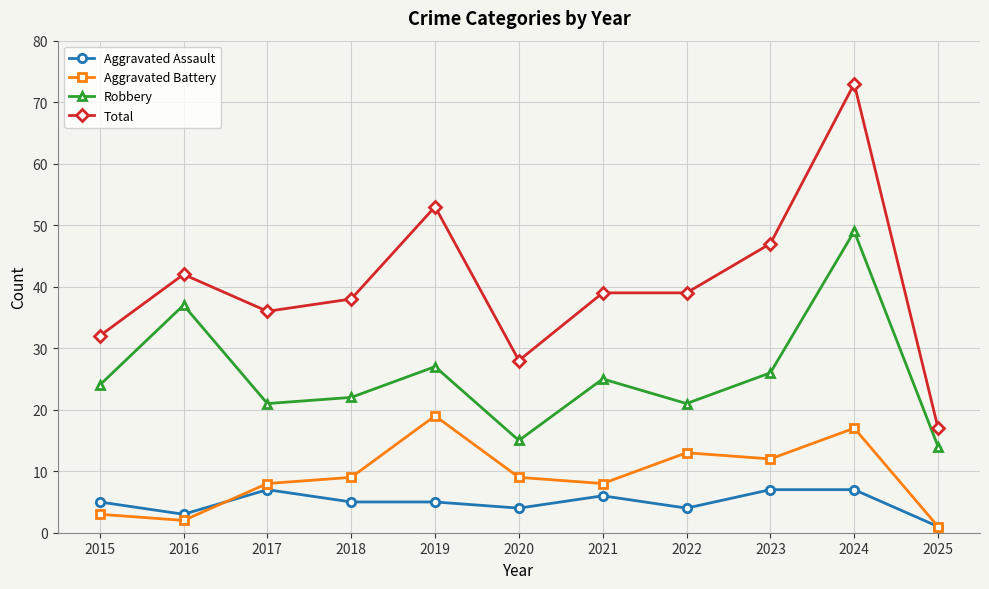

At how many categories does at least one series exceed 25?

10